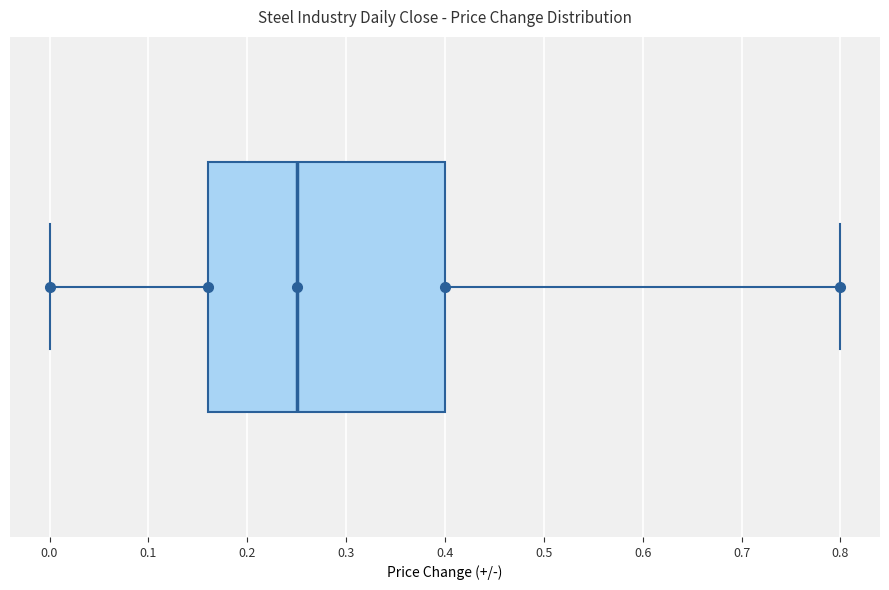

Read this box plot against the x-axis: the position of the median line, the range covered by the box, and the ends of both whiskers. The values are not printed on the chart, so give them approximately, as read against the axis.

median 0.25, box 0.16 to 0.40, whiskers 0.00 to 0.80